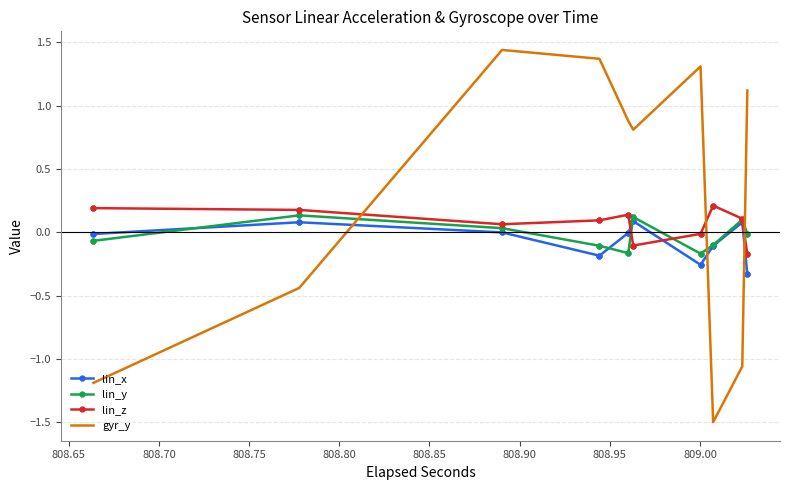

Where does the gyr_y series first go above 0?

808.80